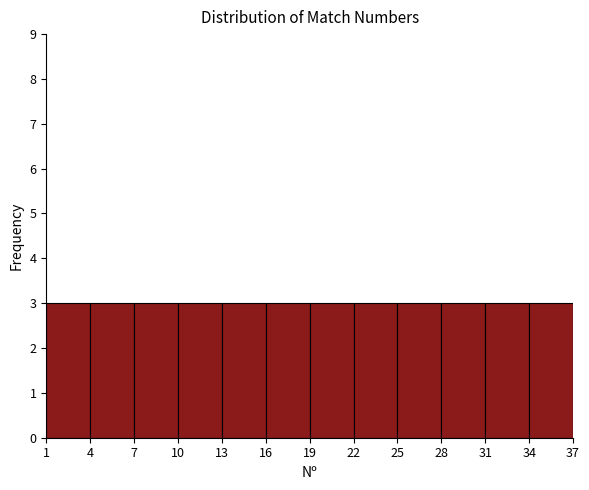

Reading left to right, transcribe this chart: for each bar, give the range it covers on the x-axis and its height. The values are not printed on the chart, so give them approximately, as read against the axis.

1 to 4: 3
4 to 7: 3
7 to 10: 3
10 to 13: 3
13 to 16: 3
16 to 19: 3
19 to 22: 3
22 to 25: 3
25 to 28: 3
28 to 31: 3
31 to 34: 3
34 to 37: 3